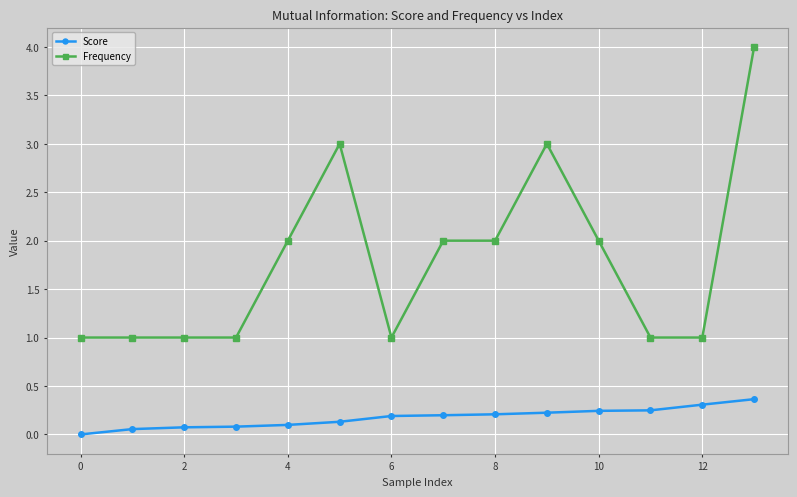

True or false: Frequency and Score intersect in this chart.

False